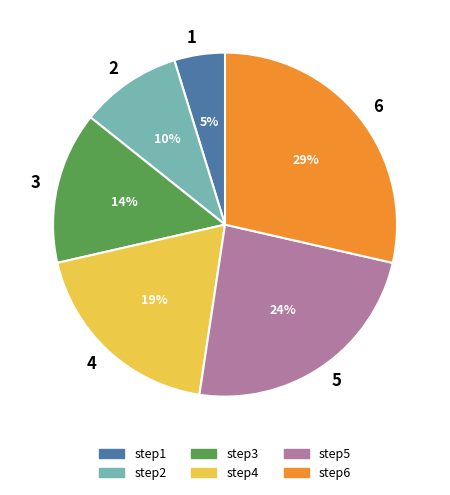

Which has a higher value, step2 or step6?

step6